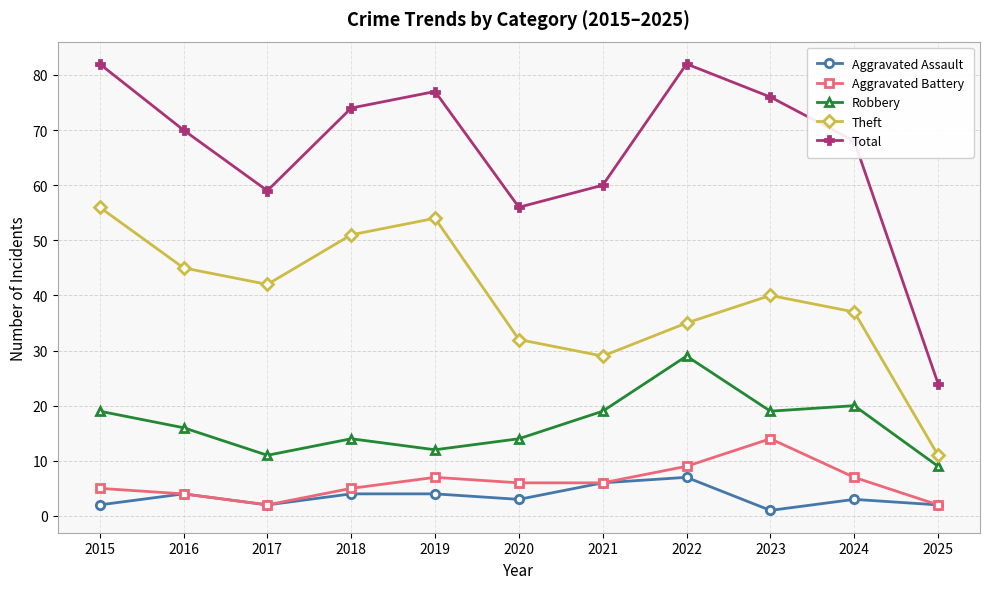

Rank the series by their maximum value, from highest to lowest.

Total, Theft, Robbery, Aggravated Battery, Aggravated Assault